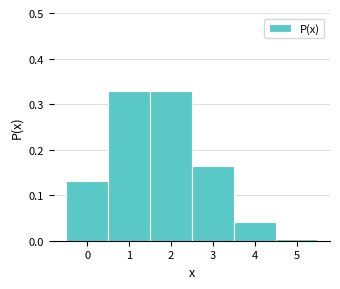

Reading left to right, list every bar in this chart as the range it spans on the x-axis followed by its height. The values are not printed on the chart, so give them approximately, as read against the axis.

-0.5 to 0.5: 0.13
0.5 to 1.5: 0.33
1.5 to 2.5: 0.33
2.5 to 3.5: 0.16
3.5 to 4.5: 0.04
4.5 to 5.5: under 0.01